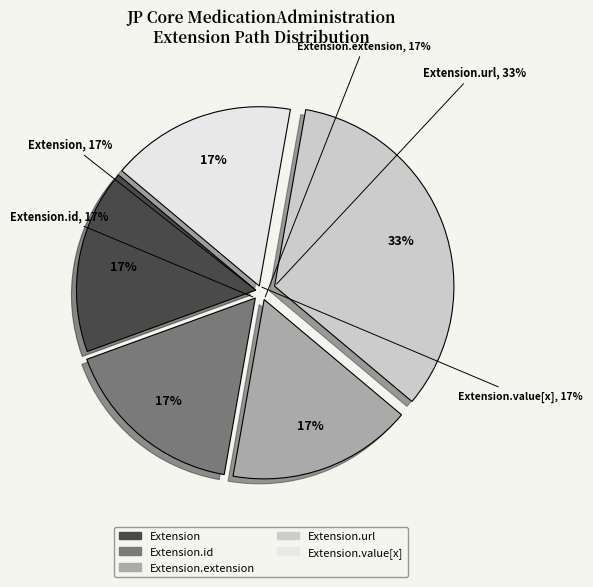

Is the sum of Extension.value[x] and Extension.extension greater than half?

No